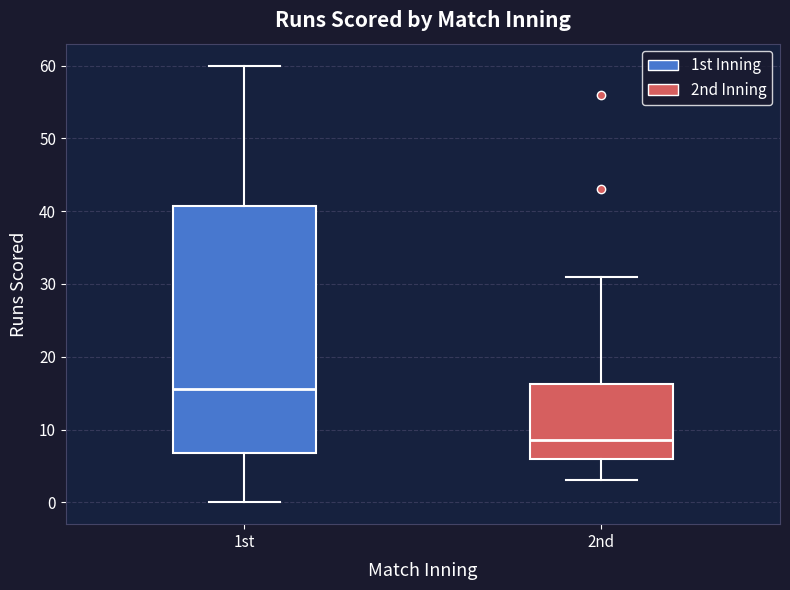

Which box is the tallest, from its lower edge to its upper edge?

1st